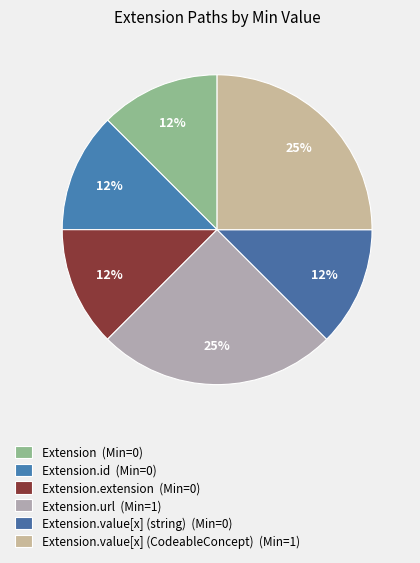

How many segments does this pie chart have?

6